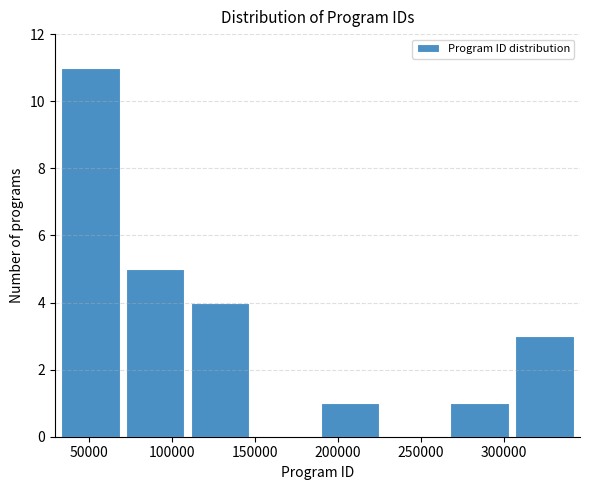

Reading left to right, transcribe this chart: for each bar, give the range it covers on the x-axis and its height. Neither the bar edges nor the heights are printed on the chart, so give them approximately, as read against the axes.

35000 to 70000: 11
70000 to 110000: 5
110000 to 150000: 4
150000 to 190000: 0
190000 to 230000: 1
230000 to 270000: 0
270000 to 305000: 1
305000 to 345000: 3